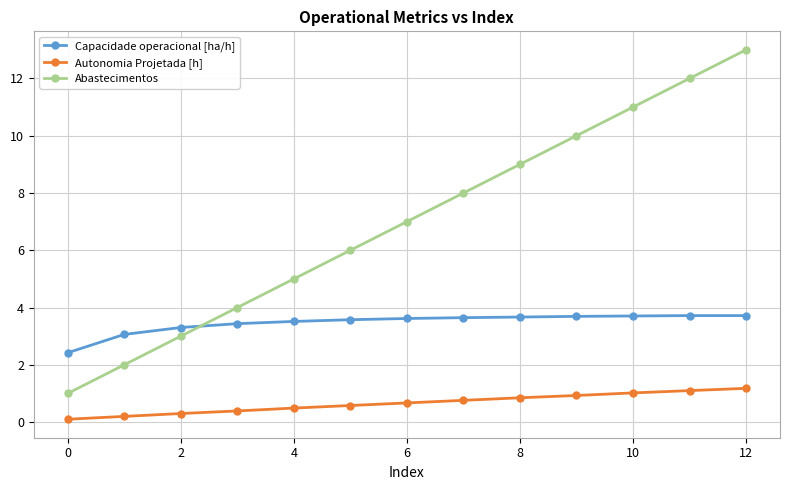

True or false: Autonomia Projetada [h] and Capacidade operacional [ha/h] intersect in this chart.

False